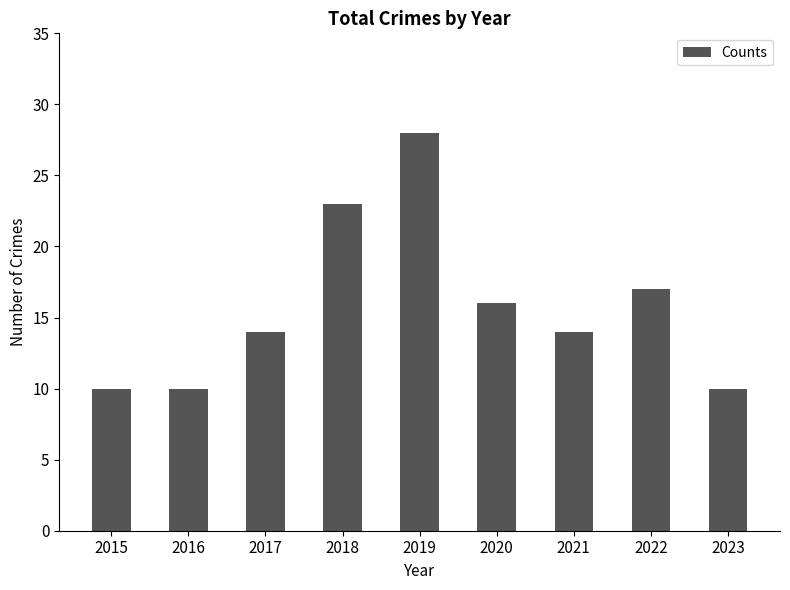

Reading left to right, what are all the values shown in this chart?

10	10	14	23	28	16	14	17	10